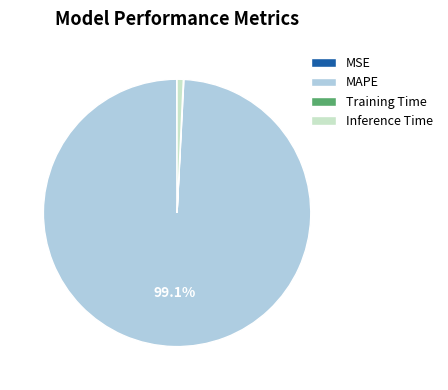

What is the majority slice?

MAPE